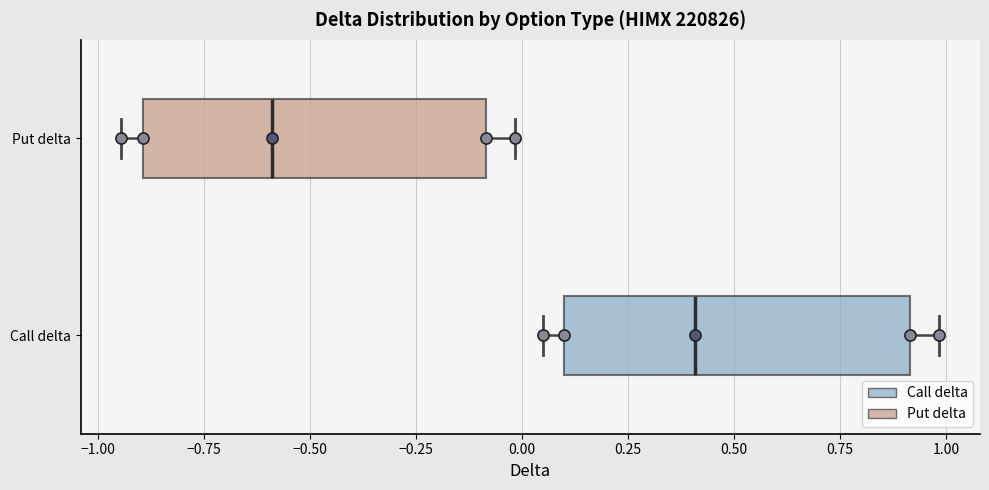

Reading bottom to top, transcribe this box plot: for each box, give where its median line is, the range the box spans, and where its two whiskers end, as read against the x-axis. The values are not printed on the chart, so give them approximately, as read against the axis.

Call delta: median 0.40, box 0.10 to 0.90, whiskers 0.05 to 1.00
Put delta: median -0.60, box -0.90 to -0.10, whiskers -0.95 to 0.00